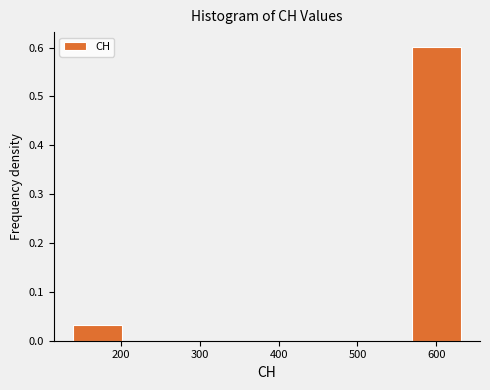

Reading left to right, list every bar in this chart as the range it spans on the x-axis followed by its height. Neither the bar edges nor the heights are printed on the chart, so give them approximately, as read against the axes.

140 to 200: 0.03
200 to 260: 0
260 to 320: 0
320 to 390: 0
390 to 450: 0
450 to 510: 0
510 to 570: 0
570 to 630: 0.60